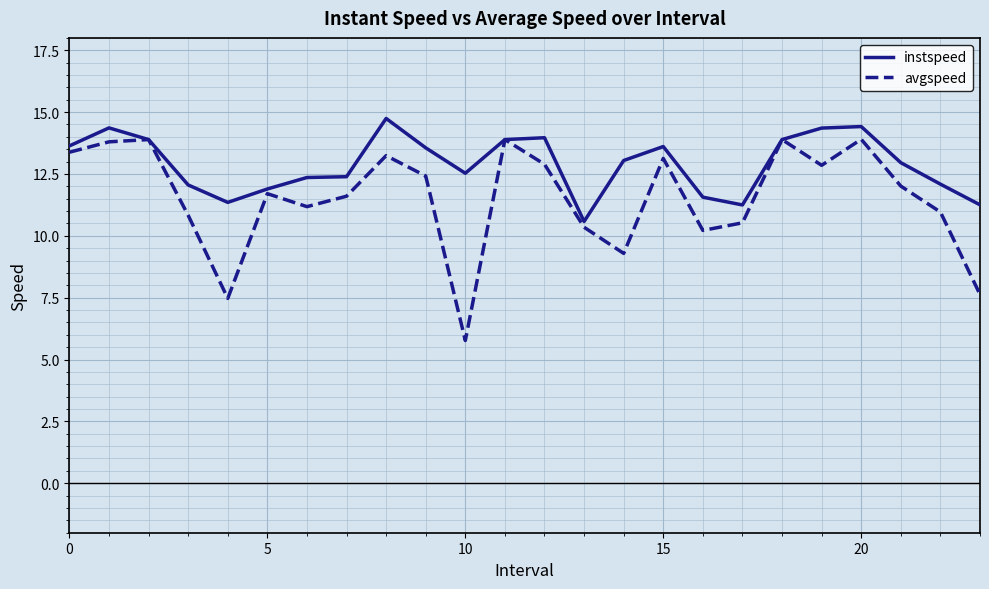

Rank the series by their average value, from lowest to highest.

avgspeed, instspeed